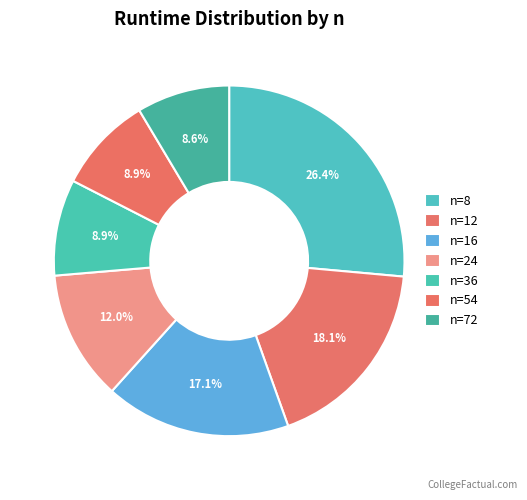

Count the number of slices in the pie.

7